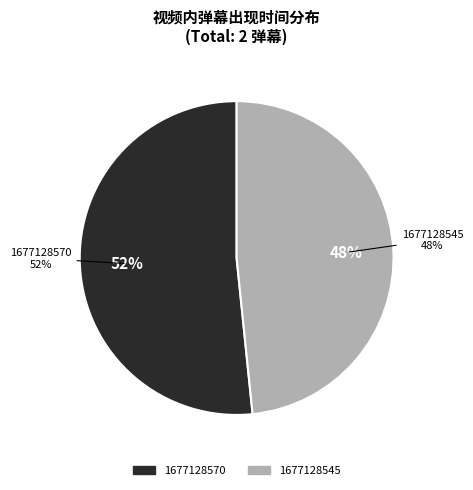

How many slices are in this pie chart?

2